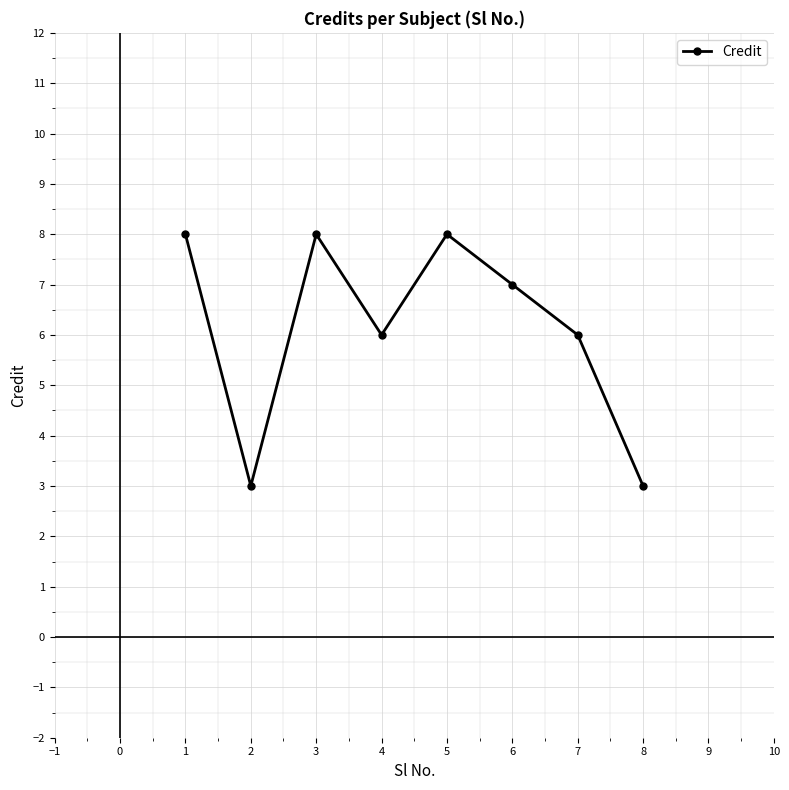

What is the value of the 4th point from the left?

6